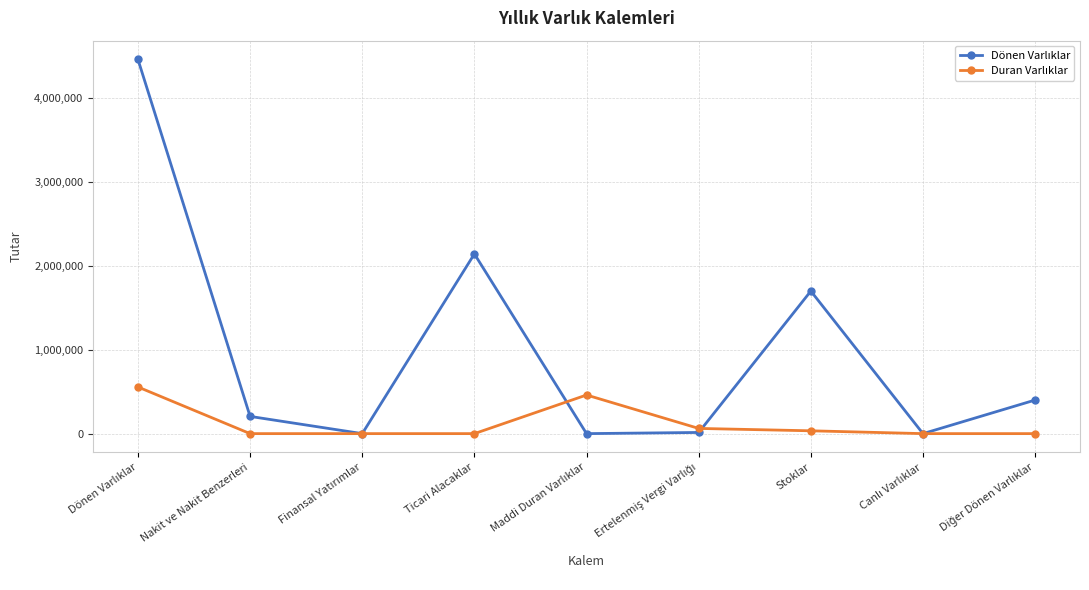

What is the difference between the highest and lowest values at Ticari Alacaklar?

2138838